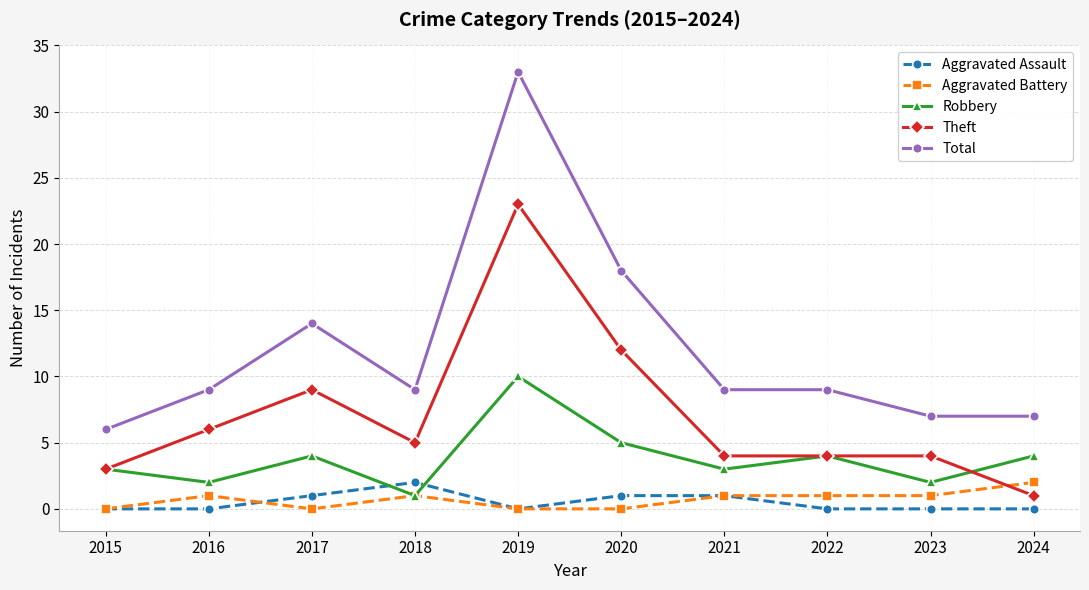

Reading right to left, what are all the values shown in this chart?

Aggravated Assault: 2024=0	2023=0	2022=0	2021=1	2020=1	2019=0	2018=2	2017=1	2016=0	2015=0
Aggravated Battery: 2024=2	2023=1	2022=1	2021=1	2020=0	2019=0	2018=1	2017=0	2016=1	2015=0
Robbery: 2024=4	2023=2	2022=4	2021=3	2020=5	2019=10	2018=1	2017=4	2016=2	2015=3
Theft: 2024=1	2023=4	2022=4	2021=4	2020=12	2019=23	2018=5	2017=9	2016=6	2015=3
Total: 2024=7	2023=7	2022=9	2021=9	2020=18	2019=33	2018=9	2017=14	2016=9	2015=6